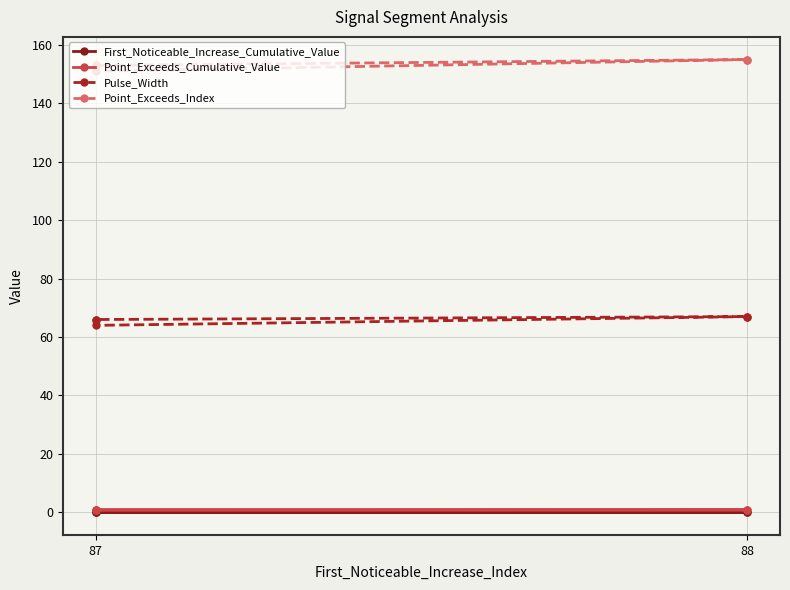

Where is Point_Exceeds_Index nearest to the value 153?

87